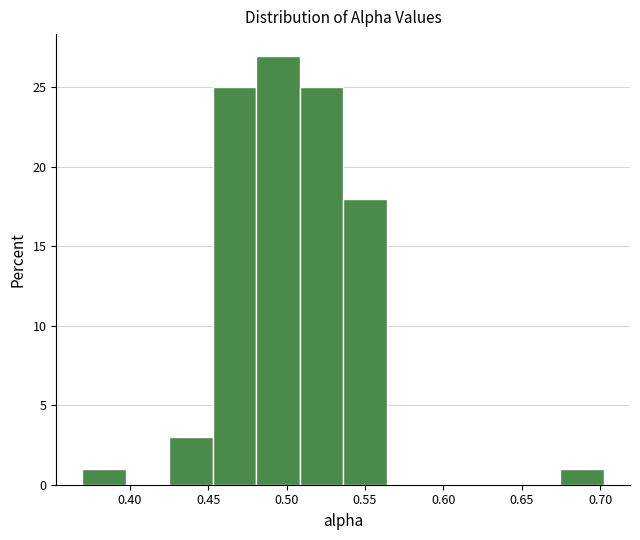

Over which range of the x-axis is the bar tallest?

0.480 to 0.510